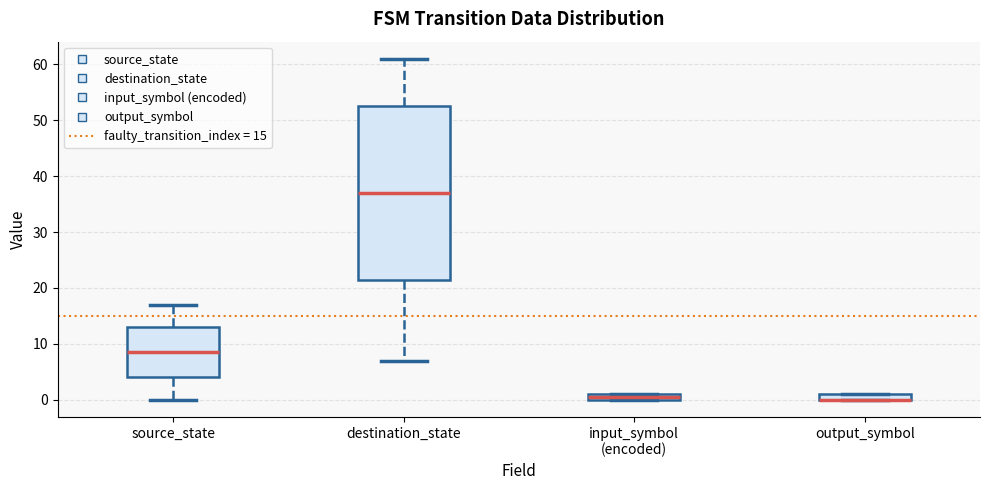

Where does the upper whisker of the box for destination_state end on the y-axis? The values are not printed on the chart, so give them approximately, as read against the axis.

61